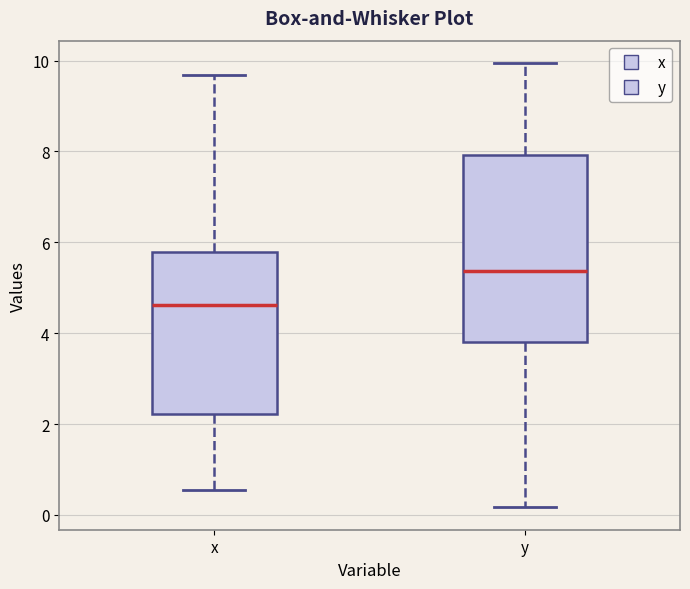

Reading left to right, read every box against the y-axis: the position of its median line, the range the box covers, and the ends of its whiskers. The values are not printed on the chart, so give them approximately, as read against the axis.

x: median 4.6, box 2.2 to 5.8, whiskers 0.6 to 9.6
y: median 5.4, box 3.8 to 8.0, whiskers 0.2 to 10.0